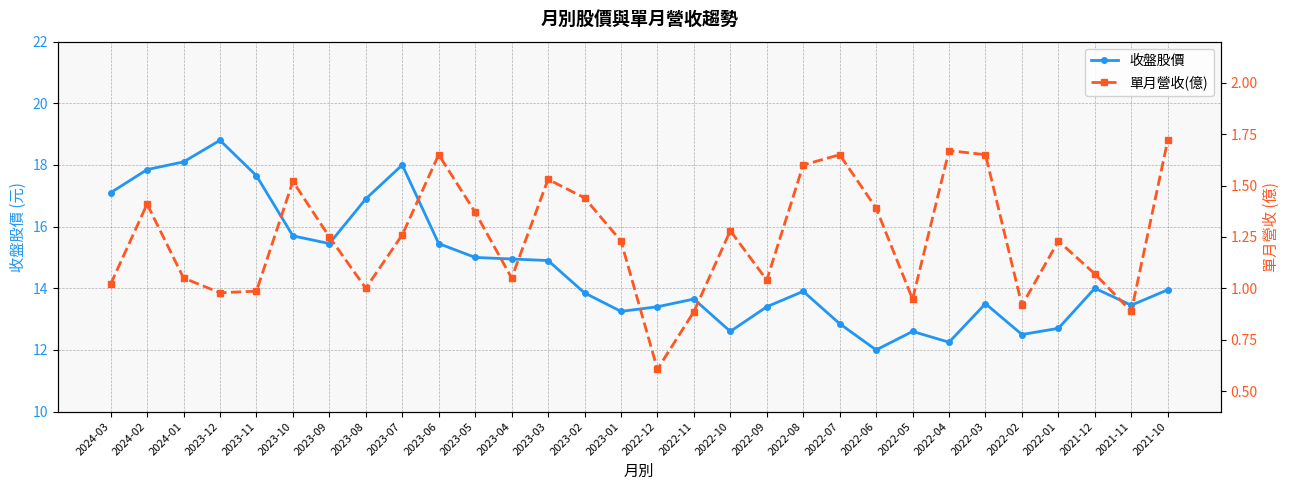

What is the greatest value displayed?

18.8